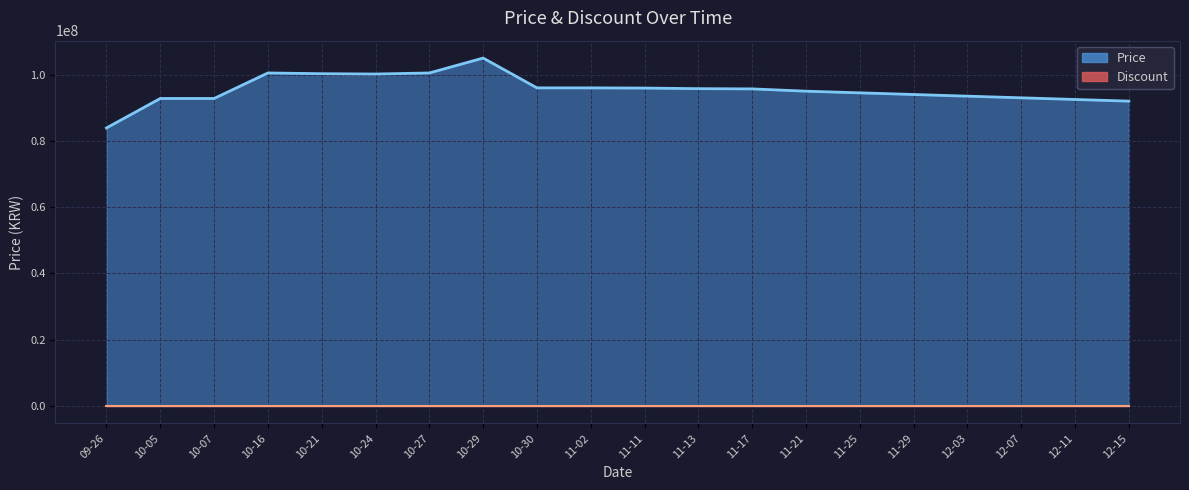

Where is the first local minimum?

10-24